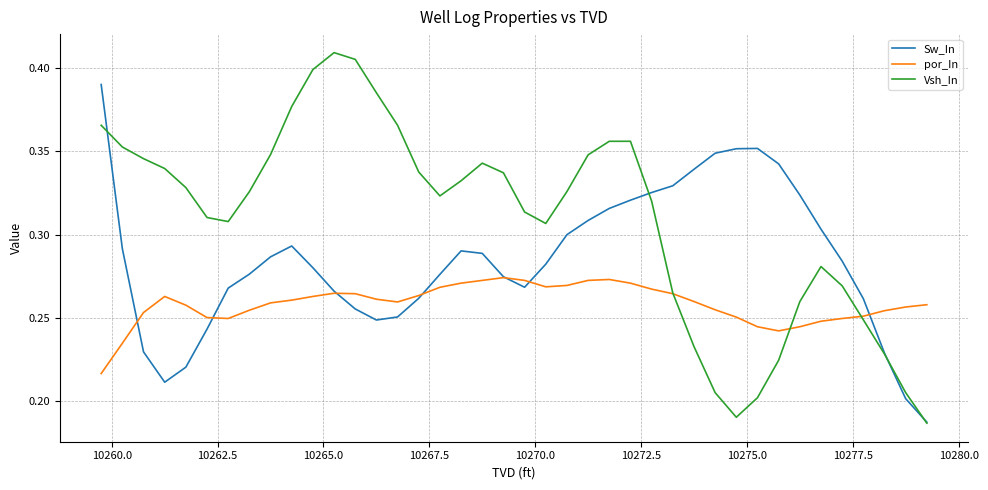

Count the number of data series in this chart.

3